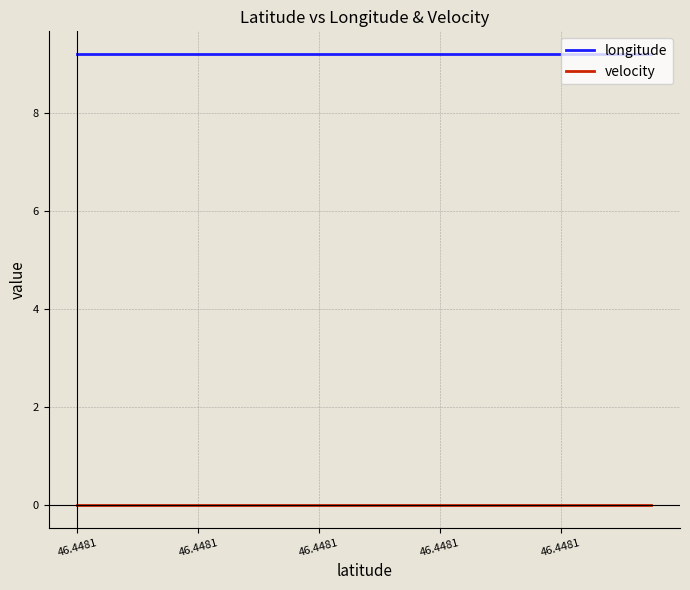

Rank the series by their average value, from lowest to highest.

velocity, longitude